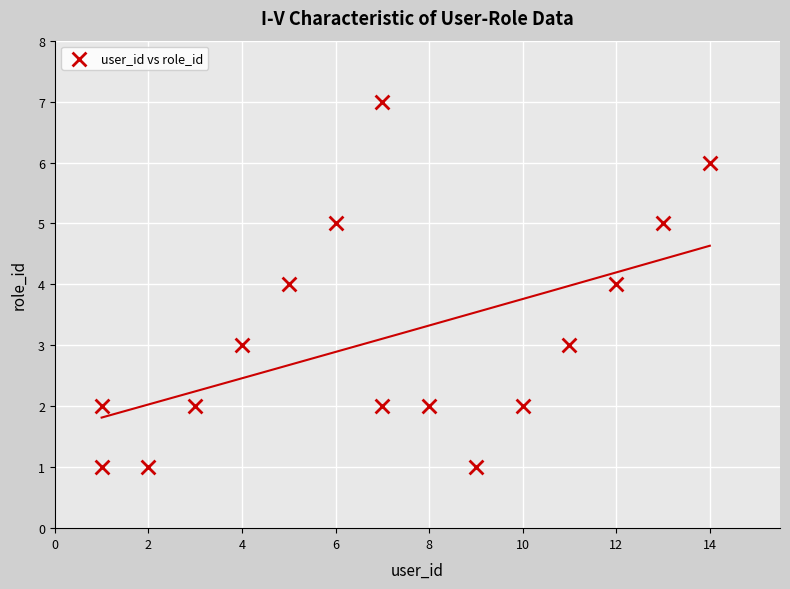

What is the range of X values (max minus min)?

13